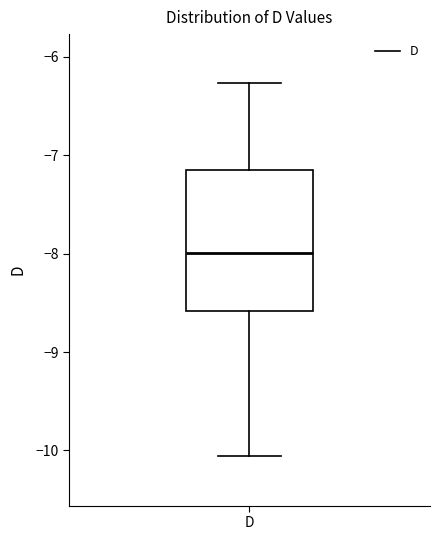

Read this box plot against the y-axis: the position of the median line, the range covered by the box, and the ends of both whiskers. The values are not printed on the chart, so give them approximately, as read against the axis.

median -8.0, box -8.6 to -7.1, whiskers -10.1 to -6.3